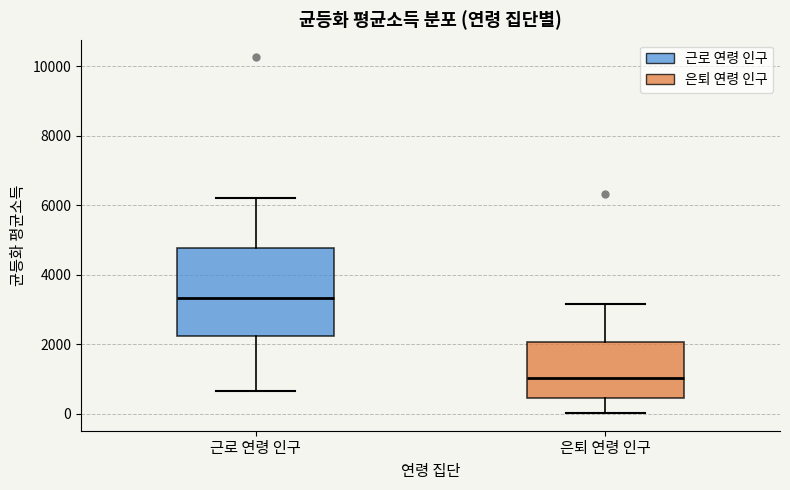

Where does the median line of the box for 은퇴 연령 인구 sit on the y-axis? The values are not printed on the chart, so give them approximately, as read against the axis.

1000